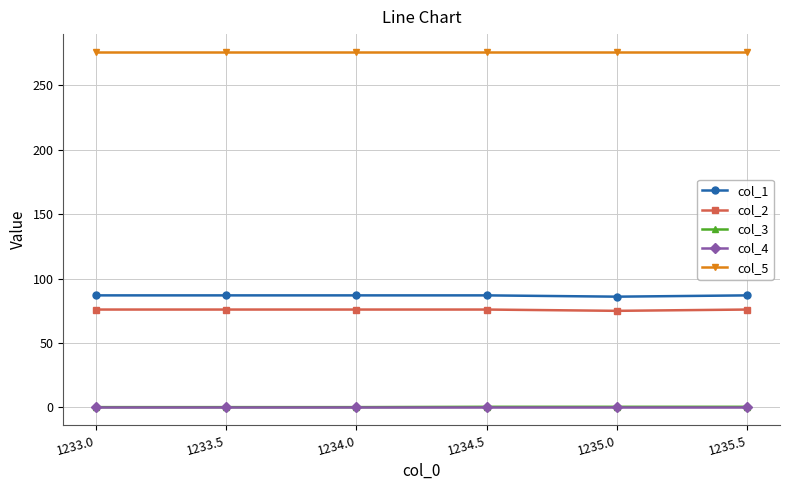

True or false: col_4 and col_5 cross at least once.

False